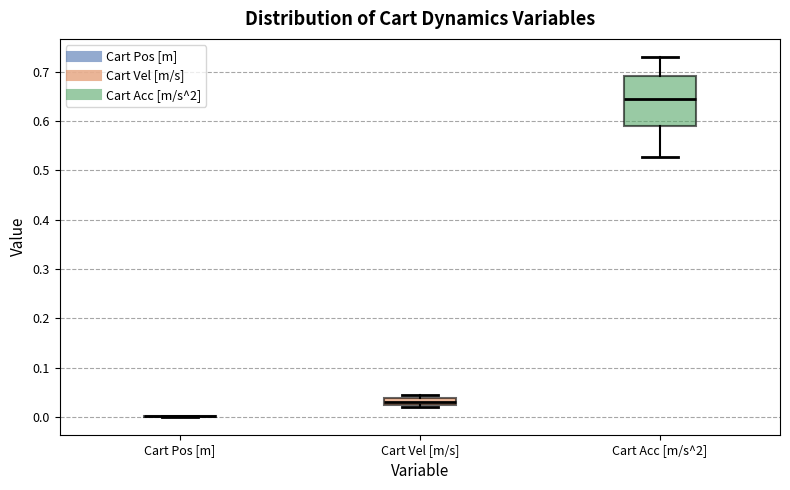

Which box is the tallest, from its lower edge to its upper edge?

Cart Acc [m/s^2]